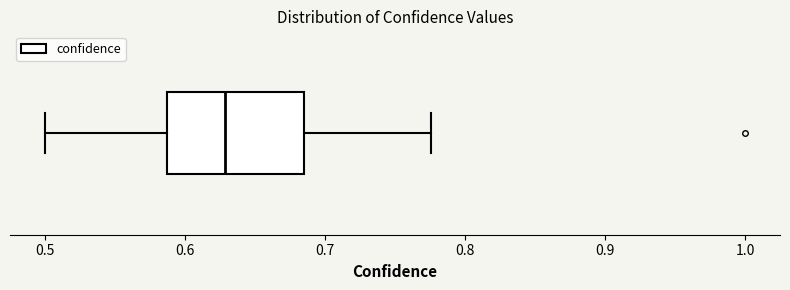

Where is the left edge of the box on the x-axis? The values are not printed on the chart, so give them approximately, as read against the axis.

0.59